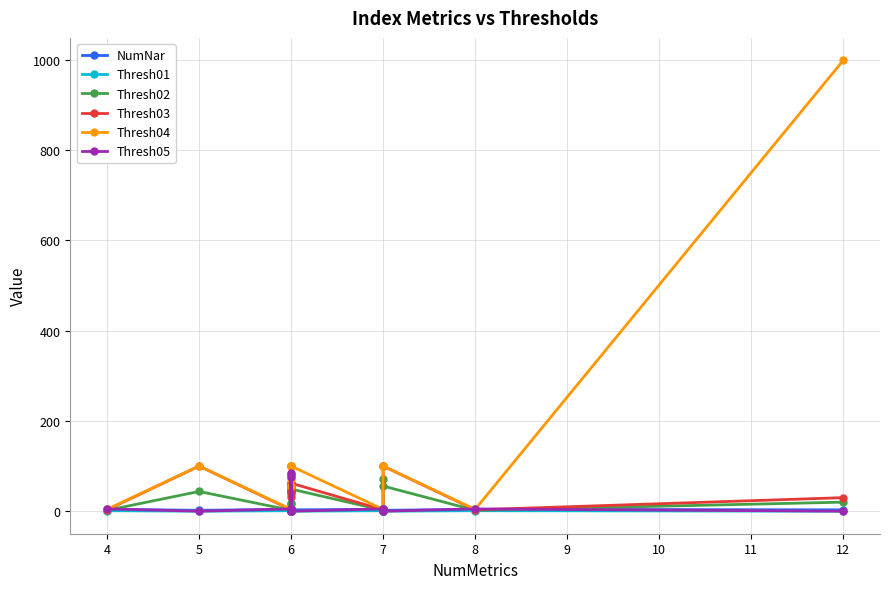

What is the spread (max minus min) of values at 6?

4.0